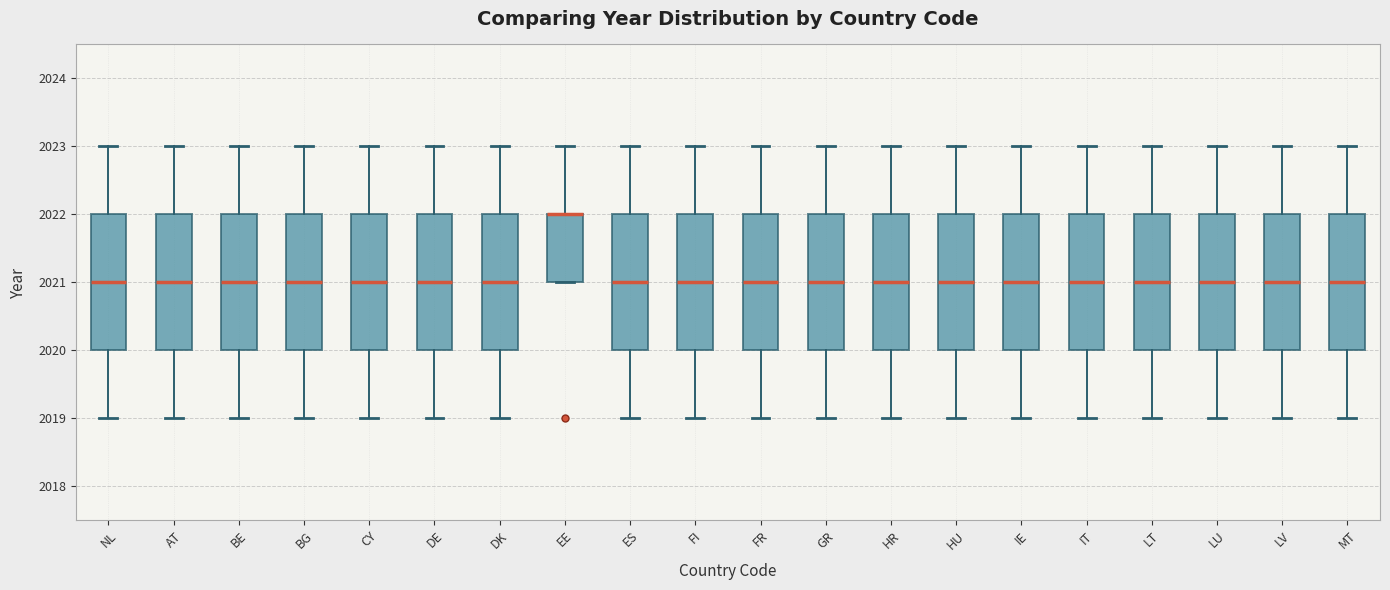

Reading left to right, transcribe this box plot: for each box, give where its median line is, the range the box spans, and where its two whiskers end, as read against the y-axis. The values are not printed on the chart, so give them approximately, as read against the axis.

NL: median 2021, box 2020 to 2022, whiskers 2019 to 2023
AT: median 2021, box 2020 to 2022, whiskers 2019 to 2023
BE: median 2021, box 2020 to 2022, whiskers 2019 to 2023
BG: median 2021, box 2020 to 2022, whiskers 2019 to 2023
CY: median 2021, box 2020 to 2022, whiskers 2019 to 2023
DE: median 2021, box 2020 to 2022, whiskers 2019 to 2023
DK: median 2021, box 2020 to 2022, whiskers 2019 to 2023
EE: median 2022 (drawn on the box's upper edge), box 2021 to 2022, whiskers 2021 to 2023
ES: median 2021, box 2020 to 2022, whiskers 2019 to 2023
FI: median 2021, box 2020 to 2022, whiskers 2019 to 2023
FR: median 2021, box 2020 to 2022, whiskers 2019 to 2023
GR: median 2021, box 2020 to 2022, whiskers 2019 to 2023
HR: median 2021, box 2020 to 2022, whiskers 2019 to 2023
HU: median 2021, box 2020 to 2022, whiskers 2019 to 2023
IE: median 2021, box 2020 to 2022, whiskers 2019 to 2023
IT: median 2021, box 2020 to 2022, whiskers 2019 to 2023
LT: median 2021, box 2020 to 2022, whiskers 2019 to 2023
LU: median 2021, box 2020 to 2022, whiskers 2019 to 2023
LV: median 2021, box 2020 to 2022, whiskers 2019 to 2023
MT: median 2021, box 2020 to 2022, whiskers 2019 to 2023